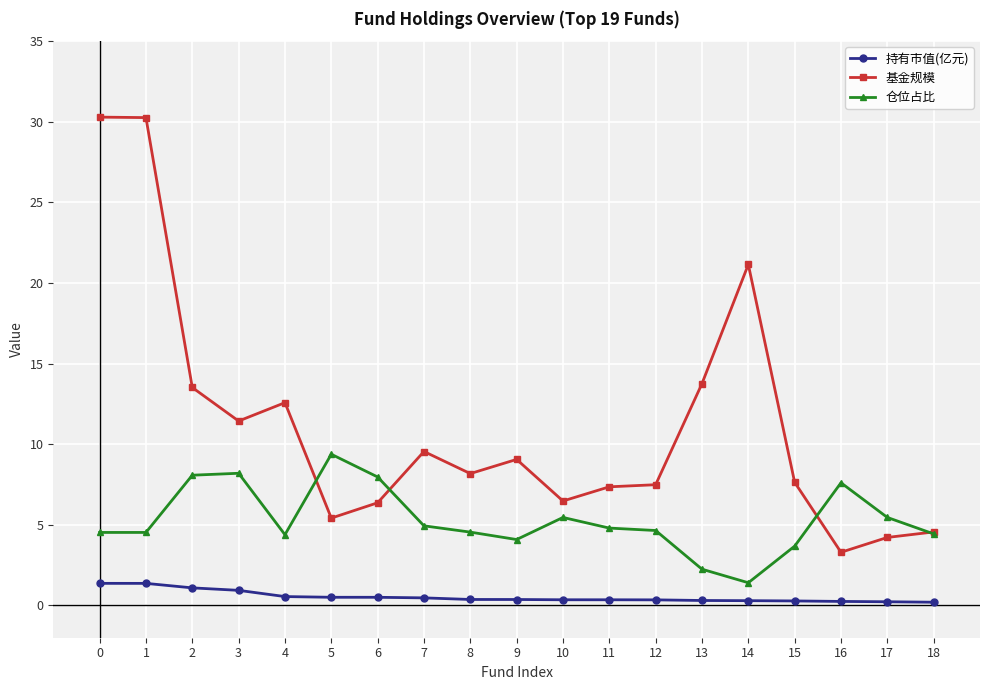

Which category has the lowest value in the 基金规模 series?

16